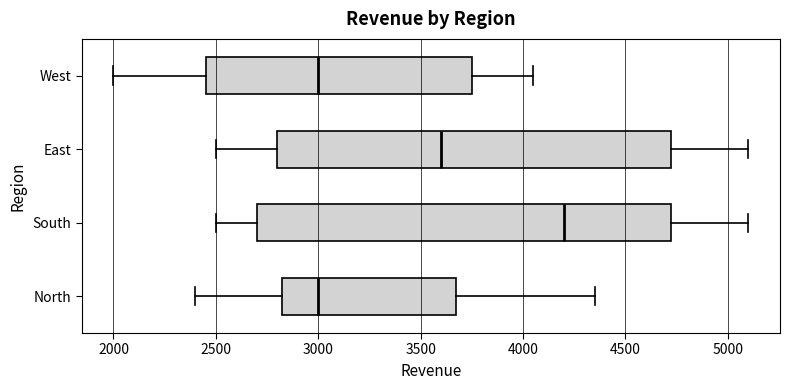

Reading bottom to top, transcribe this box plot: for each box, give where its median line is, the range the box spans, and where its two whiskers end, as read against the x-axis. The values are not printed on the chart, so give them approximately, as read against the axis.

North: median 3000, box 2850 to 3700, whiskers 2400 to 4350
South: median 4200, box 2700 to 4750, whiskers 2500 to 5100
East: median 3600, box 2800 to 4750, whiskers 2500 to 5100
West: median 3000, box 2450 to 3750, whiskers 2000 to 4050